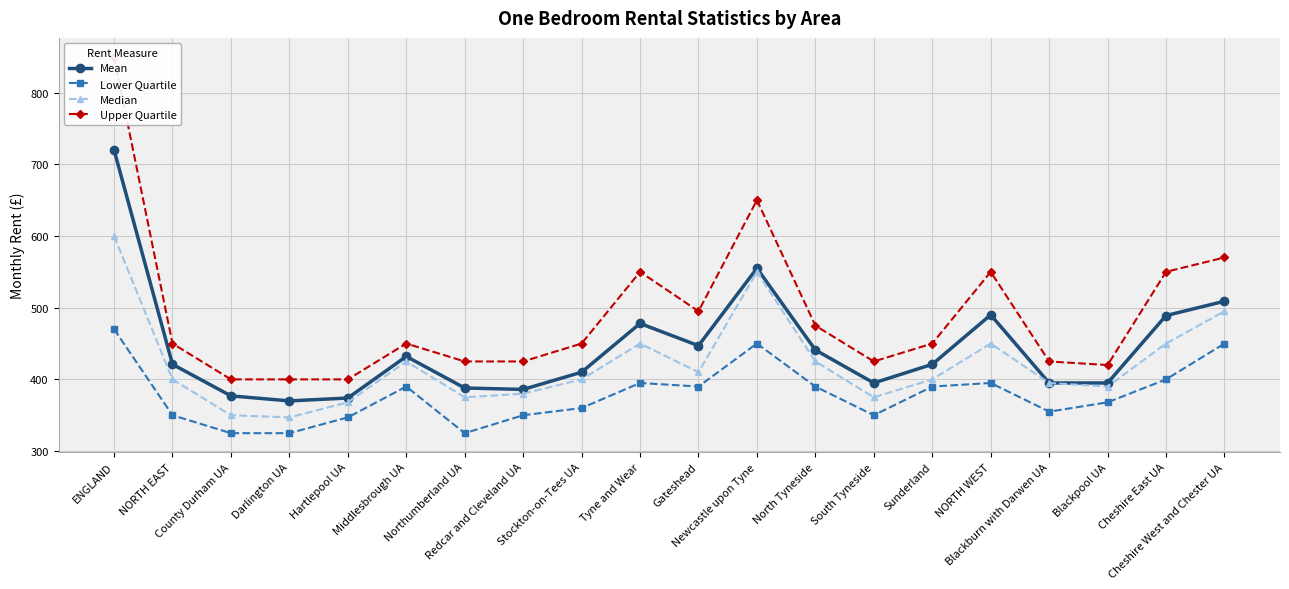

What is the approximate value of Lower Quartile at North Tyneside?

390